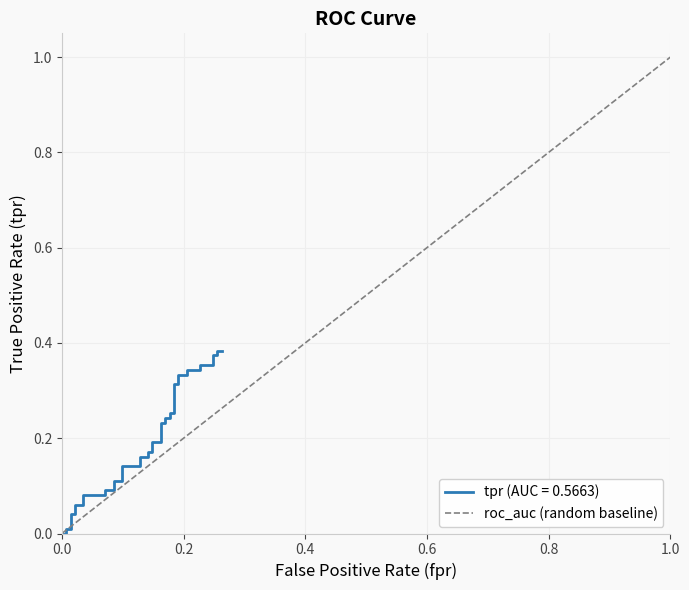

How many positive values are there?

1